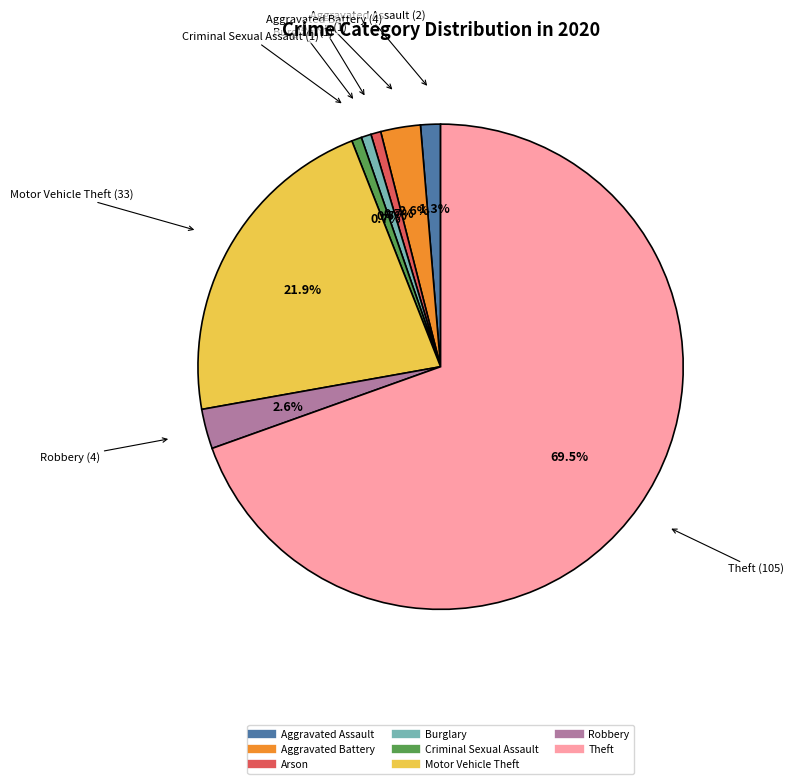

Does any single category account for the majority?

Yes